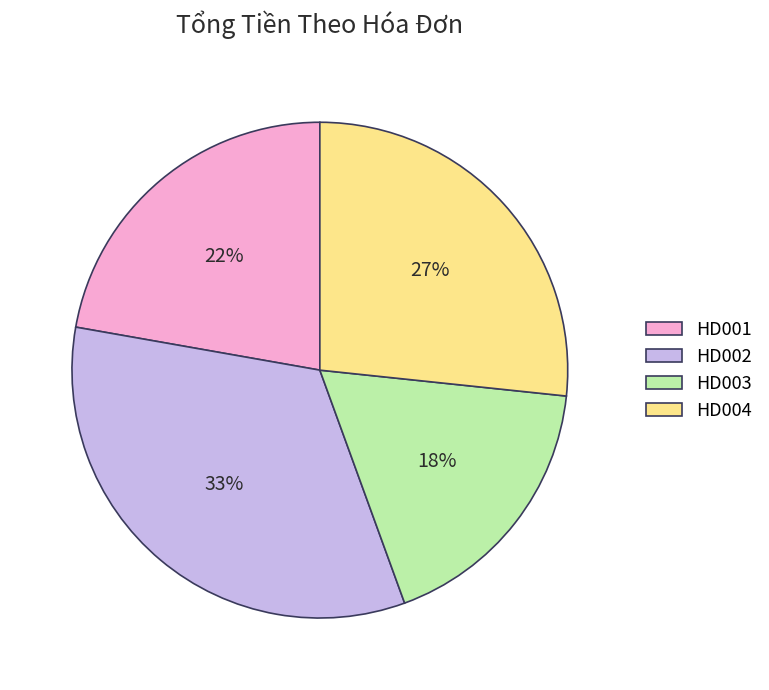

Rank the categories by value from lowest to highest.

HD003, HD001, HD004, HD002